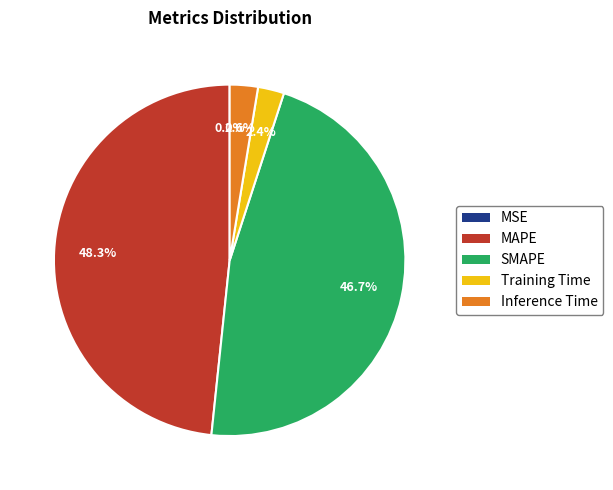

Does Inference Time represent more than half of the total?

No